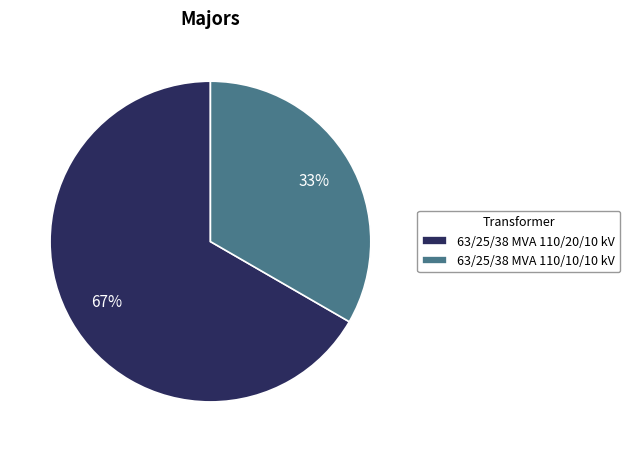

Is the sum of 63/25/38 MVA 110/20/10 kV and 63/25/38 MVA 110/10/10 kV greater than half?

Yes